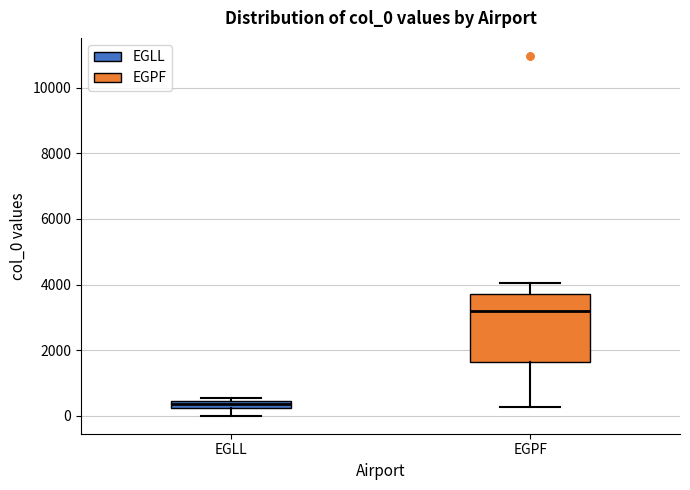

Which box is the tallest, from its lower edge to its upper edge?

EGPF